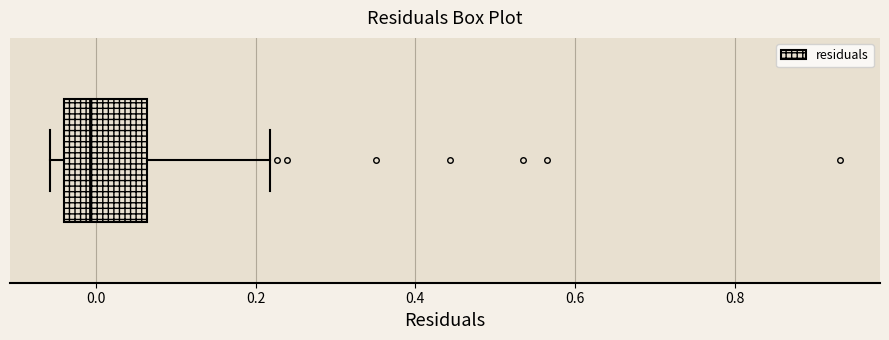

Read this box plot against the x-axis: the position of the median line, the range covered by the box, and the ends of both whiskers. The values are not printed on the chart, so give them approximately, as read against the axis.

median 0.00, box -0.04 to 0.06, whiskers -0.06 to 0.22